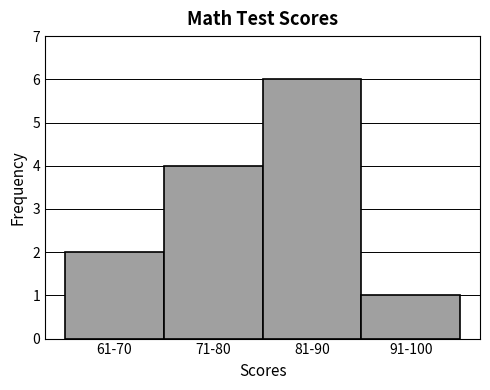

Reading left to right, transcribe all the data shown in this chart.

2	4	6	1